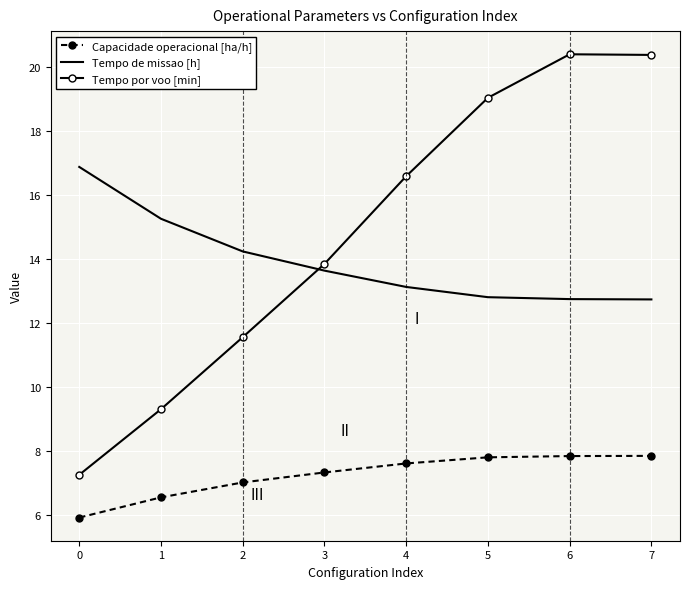

Which series has the largest total across all categories?

Tempo por voo [min]